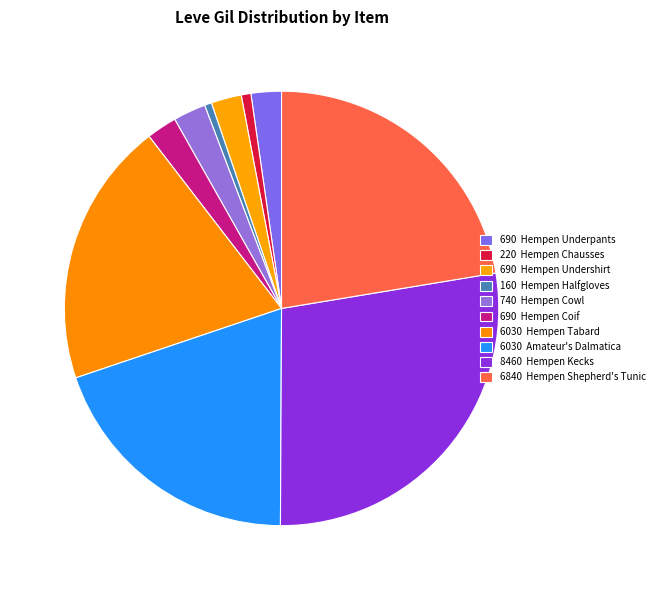

Is there any slice that represents more than half of the pie?

No